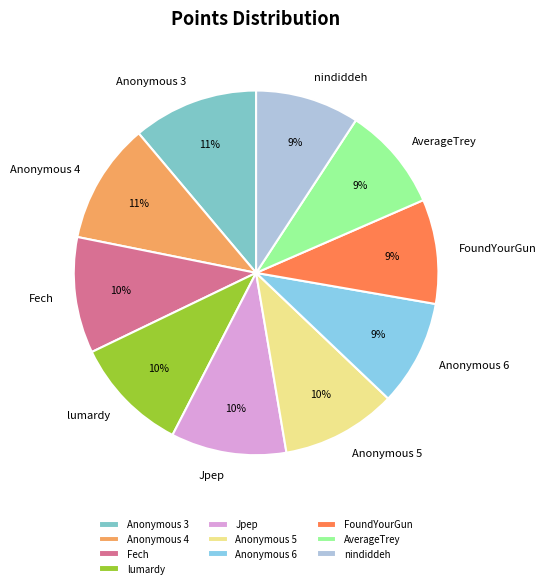

Between Anonymous 5 and AverageTrey, which is larger?

Anonymous 5